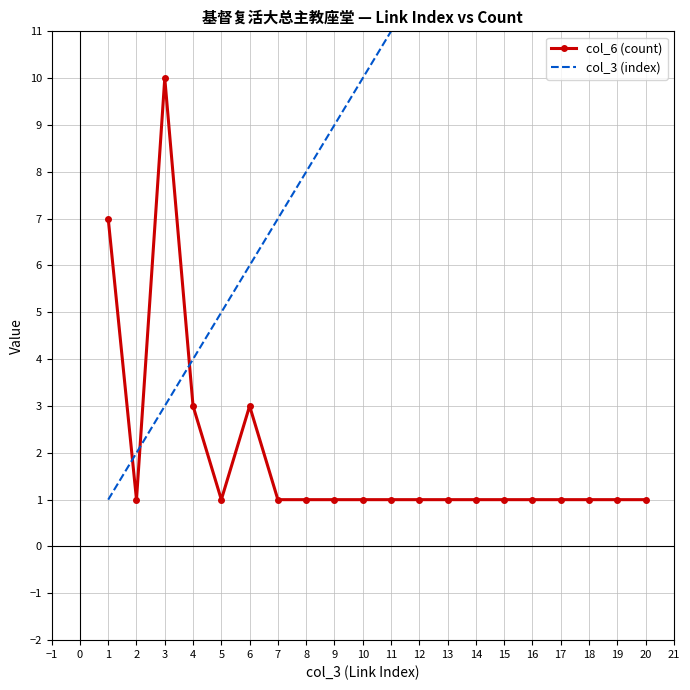

Which category has the highest value in the col_6 (count) series?

3